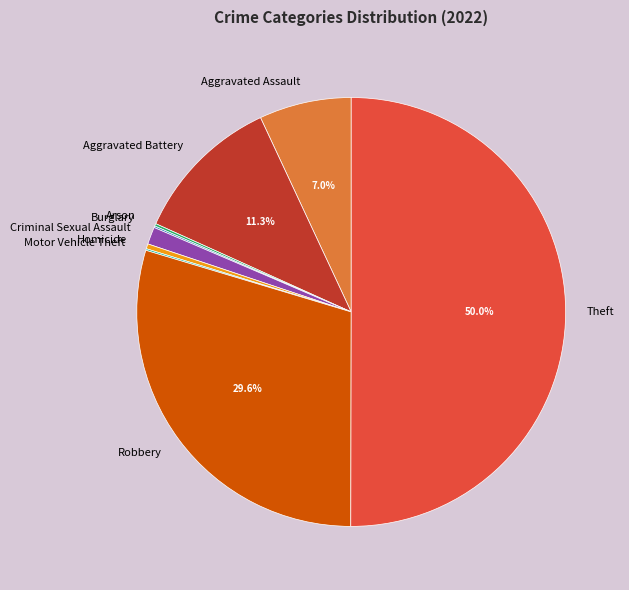

Is the sum of Homicide and Aggravated Battery greater than half?

No